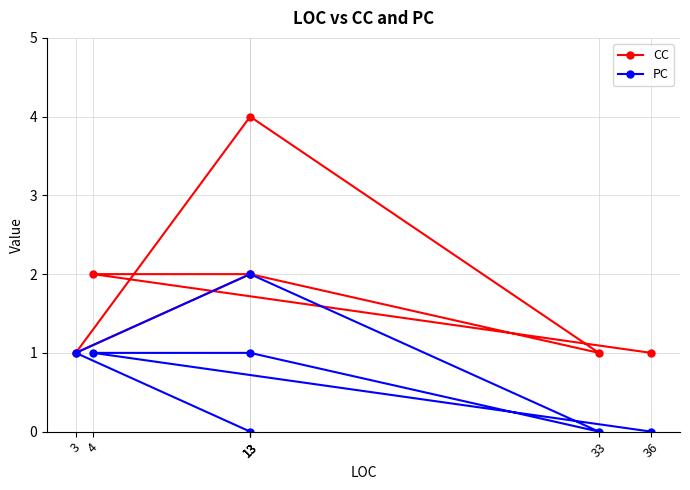

In PC, how many points are lower than both neighbors (excluding endpoints)?

1